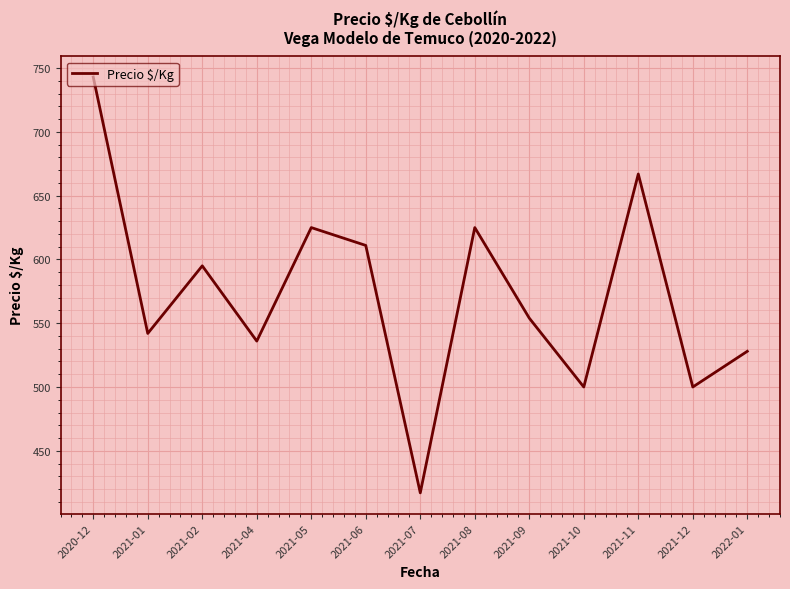

What is the change in value from 2021-07 to 2021-09?

+137